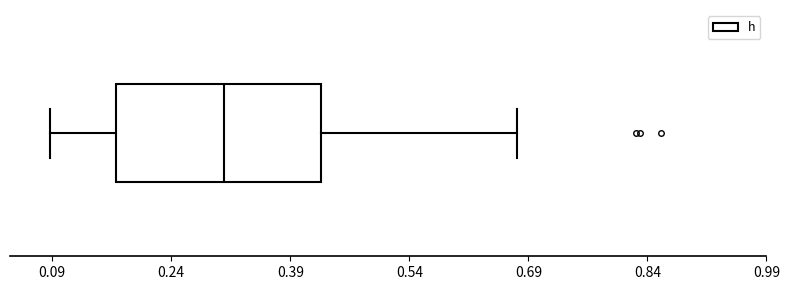

Read this box plot against the x-axis: the position of the median line, the range covered by the box, and the ends of both whiskers. The values are not printed on the chart, so give them approximately, as read against the axis.

median 0.30, box 0.18 to 0.42, whiskers 0.08 to 0.68